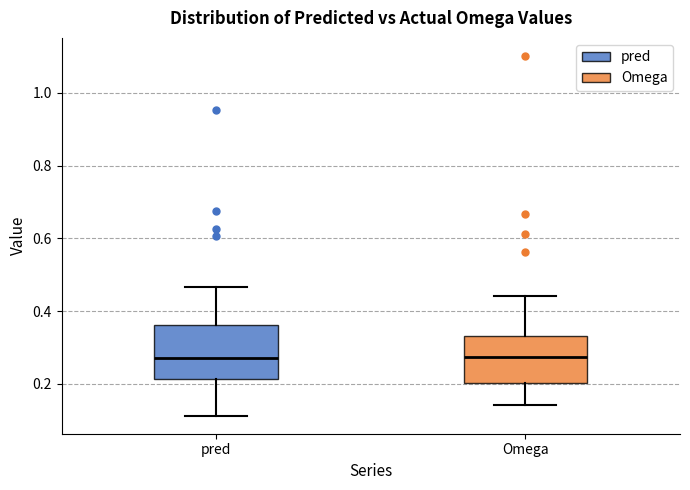

Where does the median line of the box for pred sit on the y-axis? The values are not printed on the chart, so give them approximately, as read against the axis.

0.28